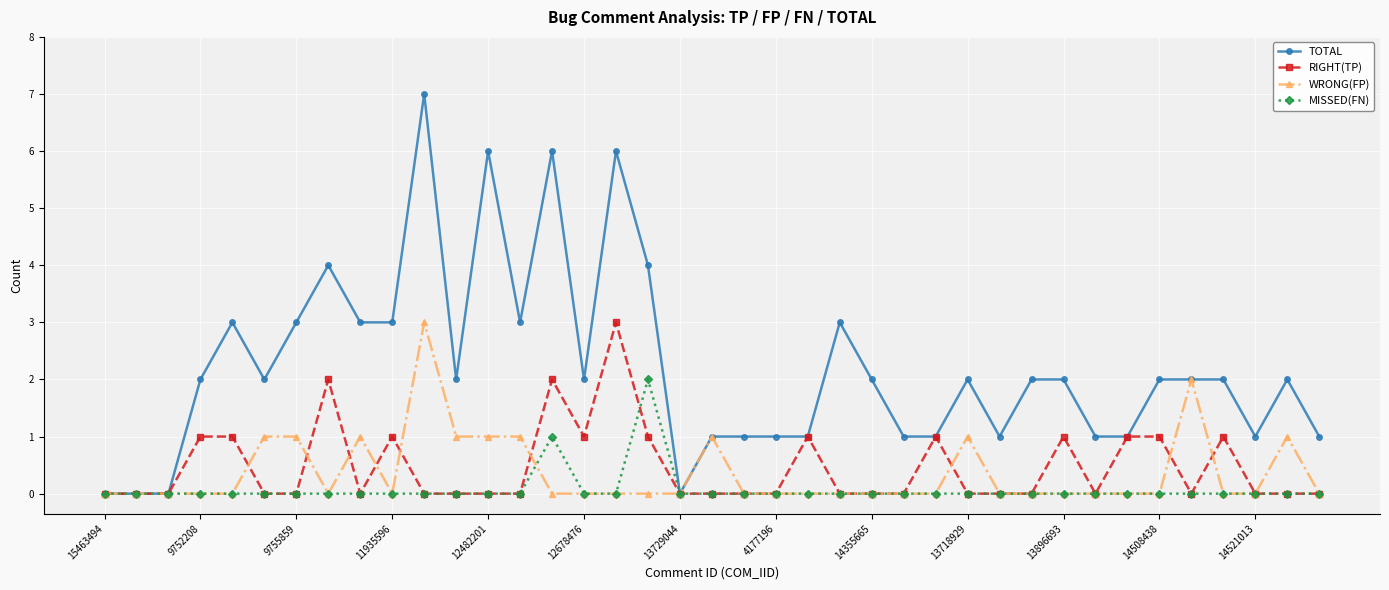

What is the maximum value for TOTAL?

7